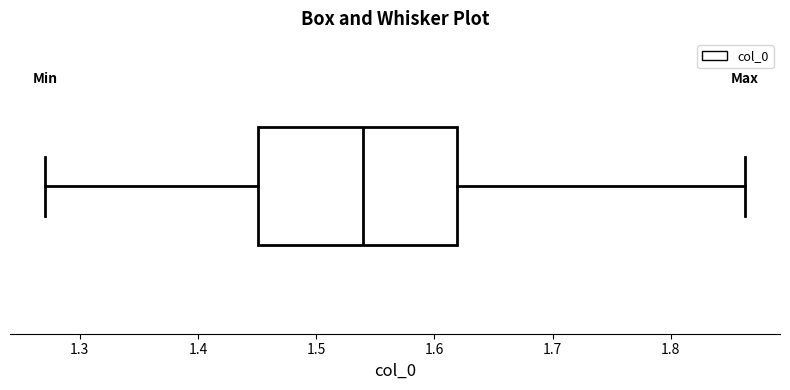

Where does the left whisker of the box end on the x-axis? The values are not printed on the chart, so give them approximately, as read against the axis.

1.27